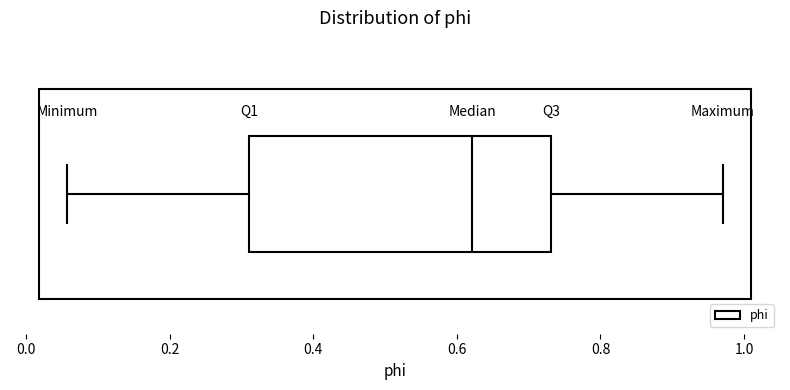

Transcribe this box plot: give where the median line is, the range the box spans, and where the two whiskers end, as read against the x-axis. The values are not printed on the chart, so give them approximately, as read against the axis.

median 0.62, box 0.32 to 0.74, whiskers 0.06 to 0.96